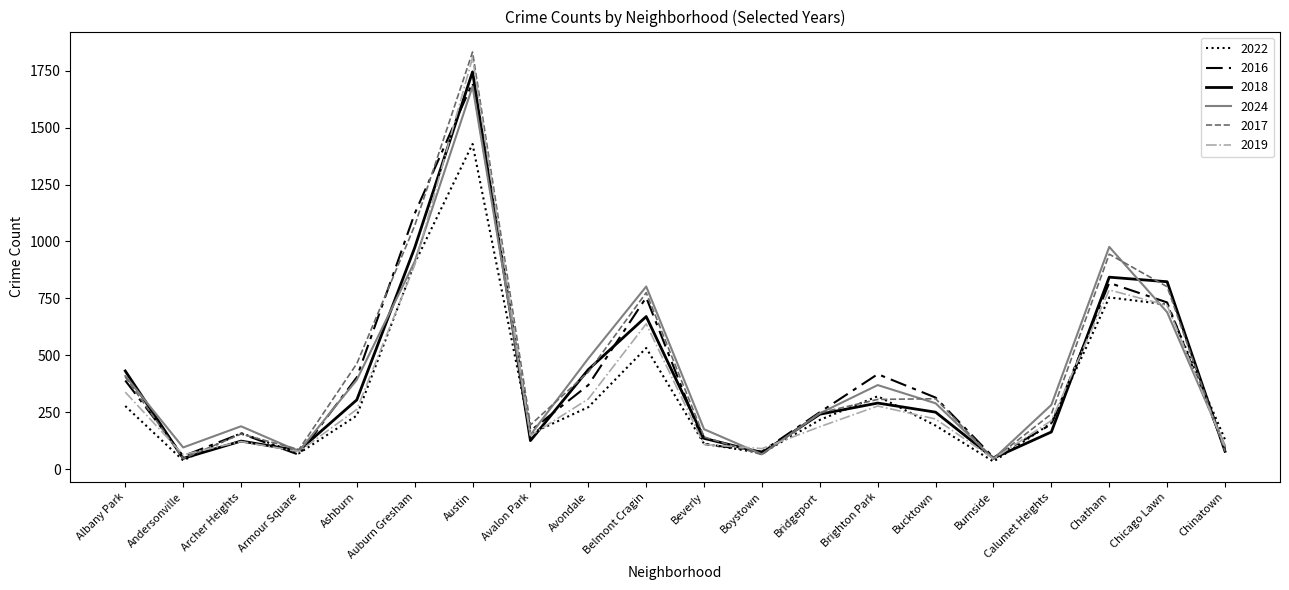

Which series has the largest range (max minus min)?

2017